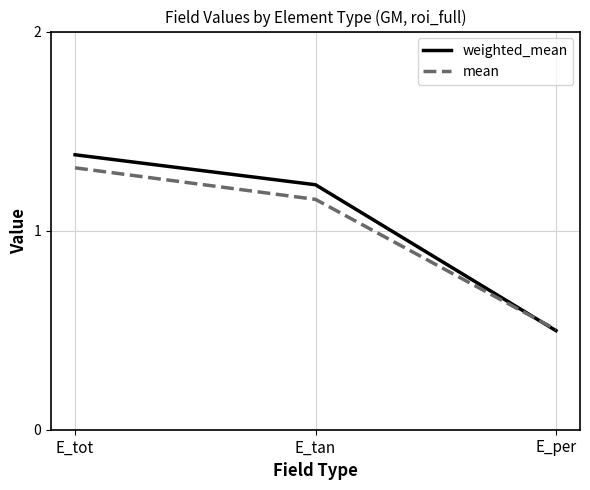

Which category has the highest value across all series?

E_tot